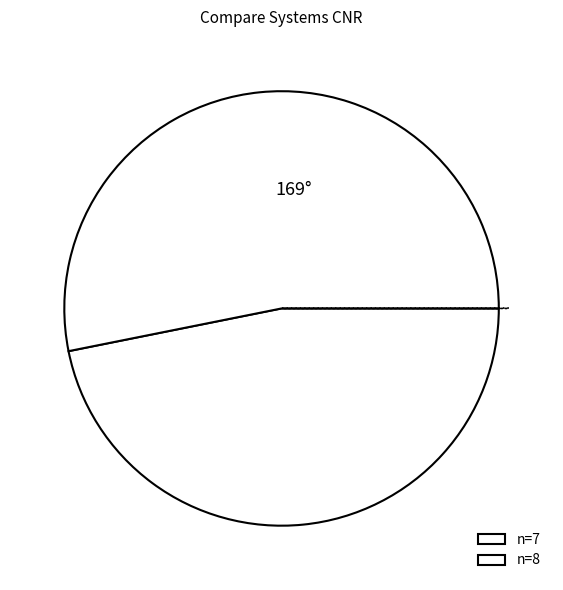

Count the number of slices in the pie.

2